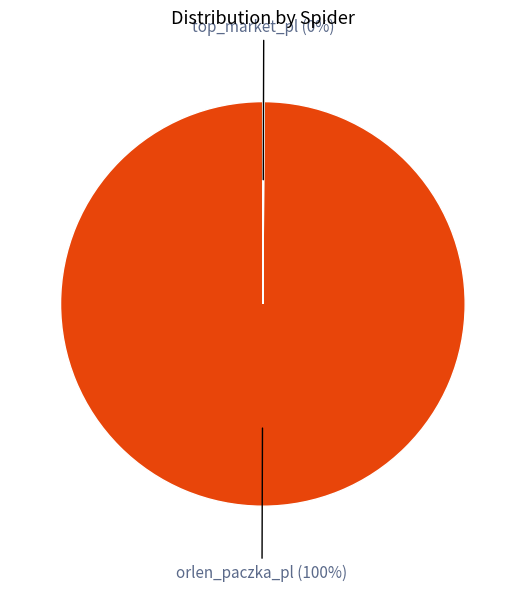

Which category has the biggest portion of the pie?

orlen_paczka_pl